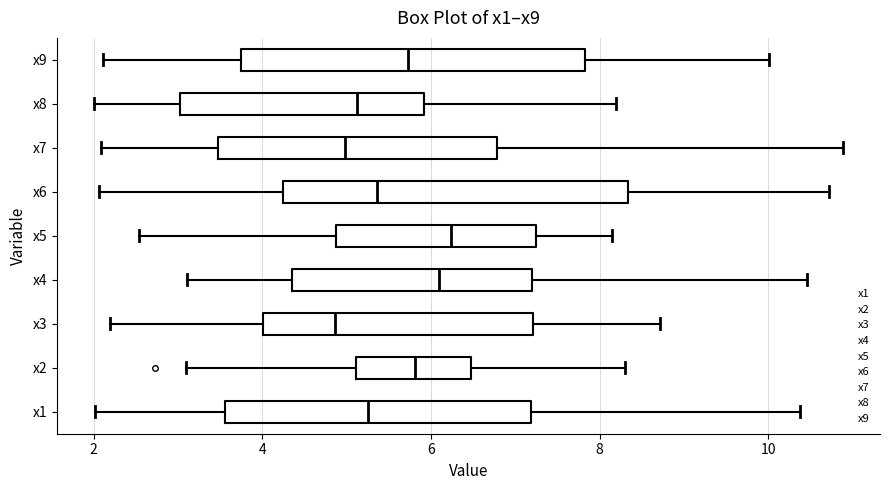

Where is the left edge of the box for x8 on the x-axis? The values are not printed on the chart, so give them approximately, as read against the axis.

3.0